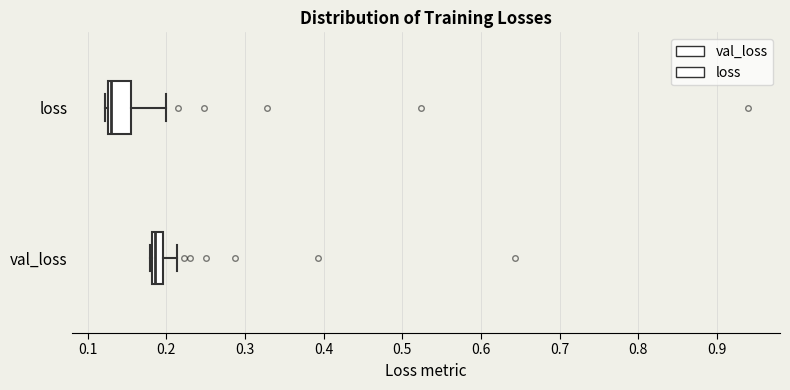

Which box's median line is the furthest to the right?

val_loss